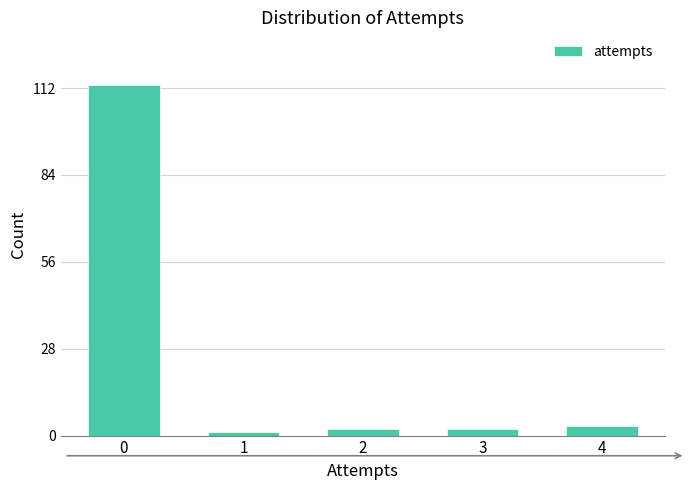

Reading right to left, transcribe all the data shown in this chart.

3	2	2	1	113